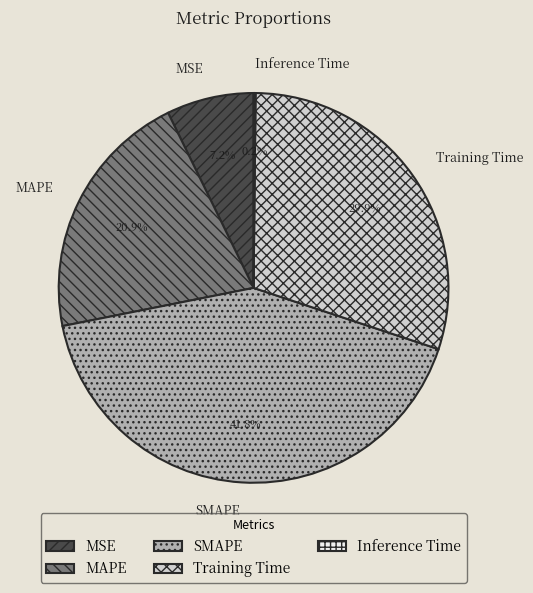

Is SMAPE the majority of the pie?

No